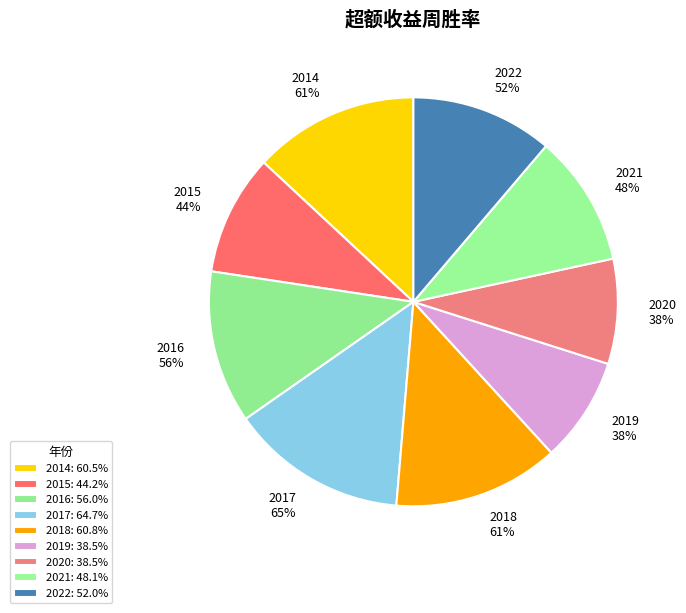

Does 2015 account for over 50% of the chart?

No